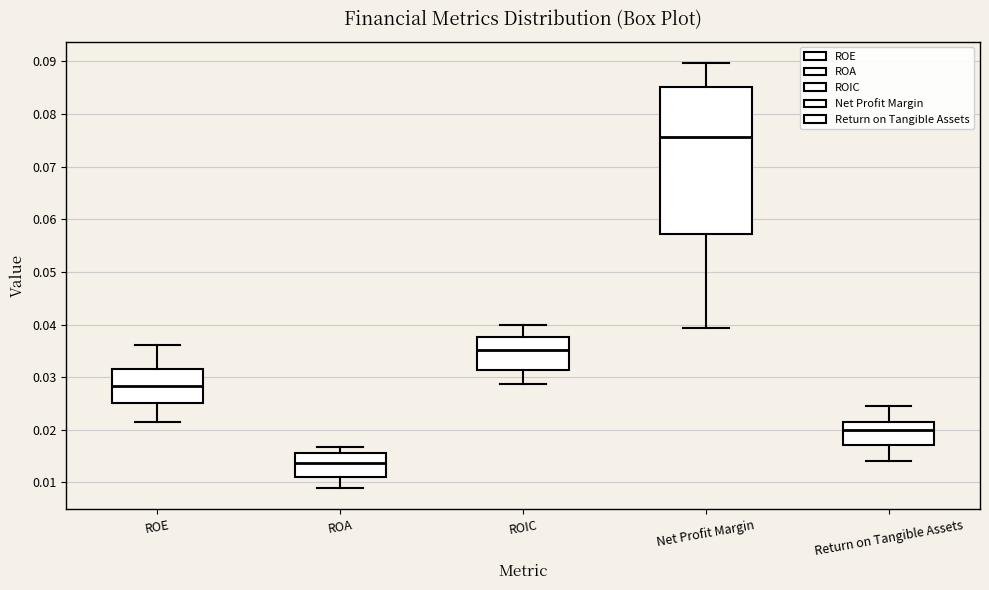

Where does the upper whisker of the box for Return on Tangible Assets end on the y-axis? The values are not printed on the chart, so give them approximately, as read against the axis.

0.025